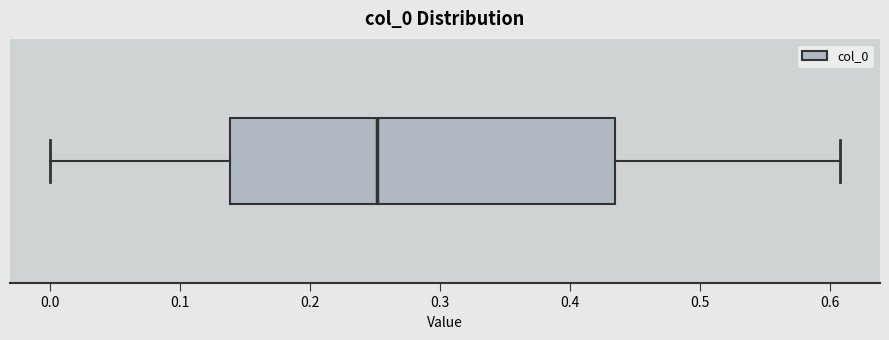

Where does the median line of the box sit on the x-axis? The values are not printed on the chart, so give them approximately, as read against the axis.

0.25